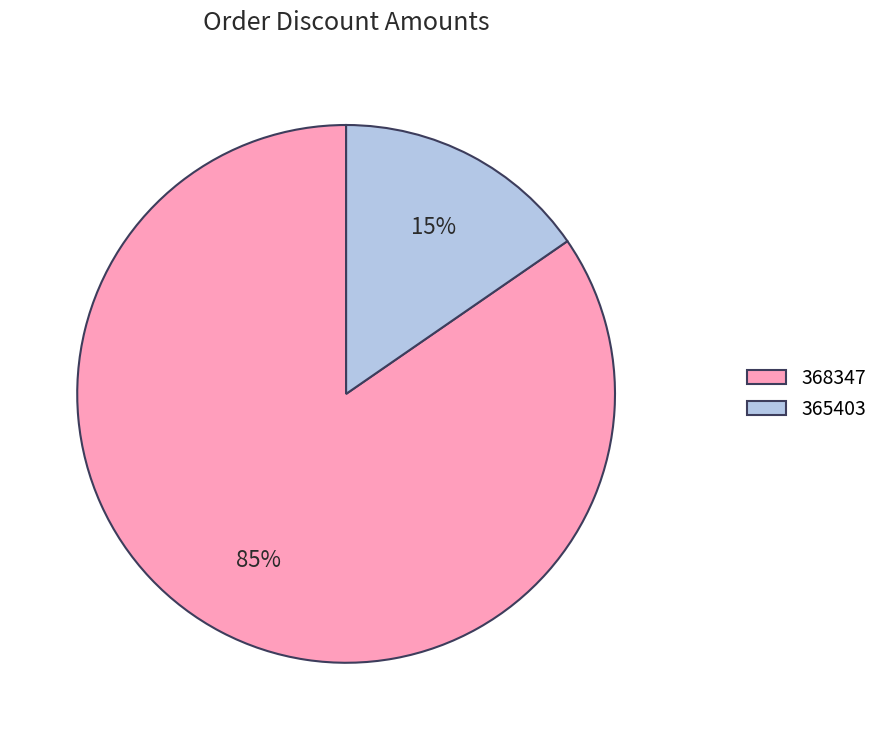

Which category has the biggest portion of the pie?

368347